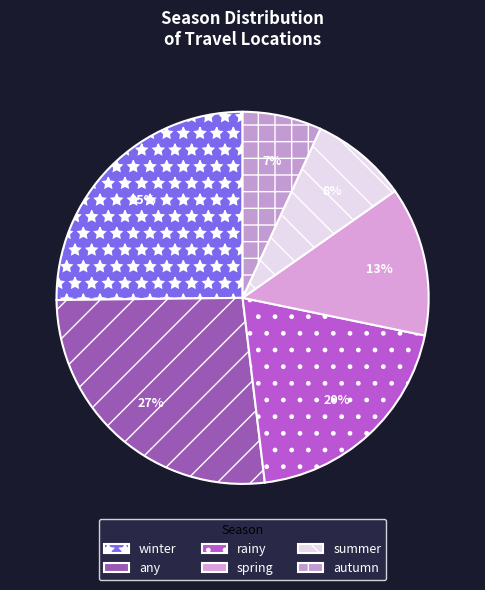

Which slice is the largest?

any